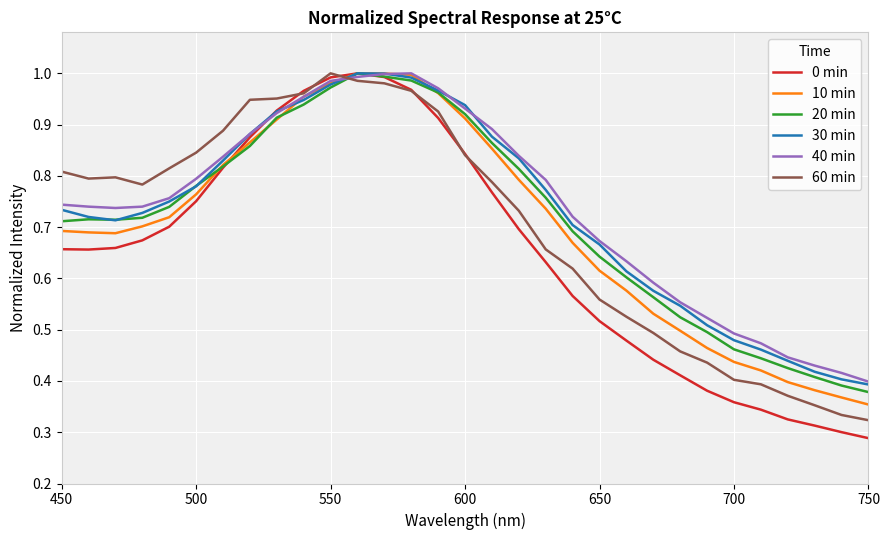

Which series has the largest total across all categories?

40 min